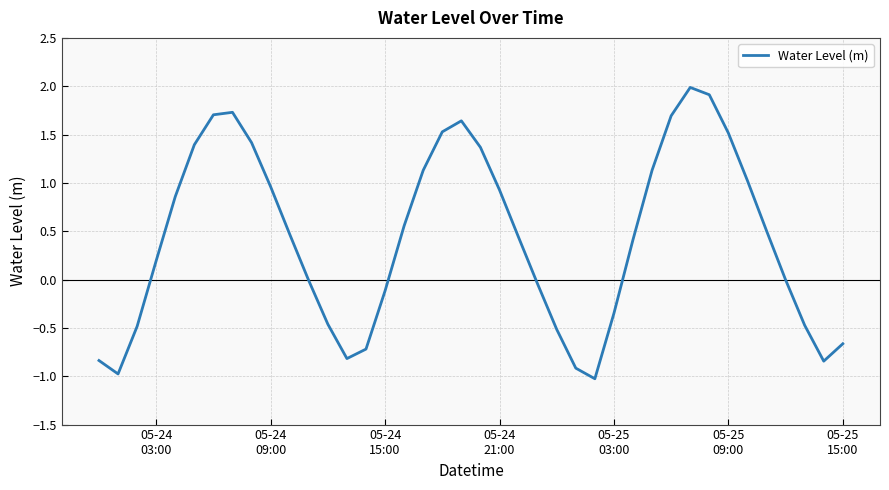

What is the greatest value displayed?

2.0